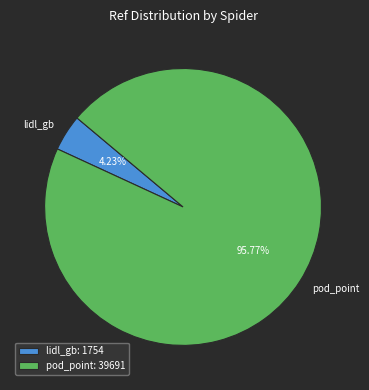

Count the number of slices in the pie.

2